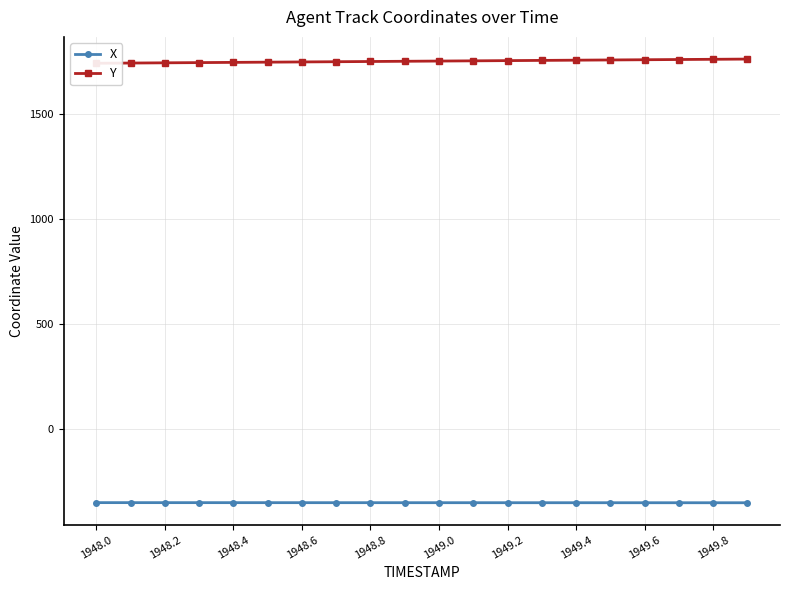

The value of X at 1949.6 is -352.6. True or false?

True